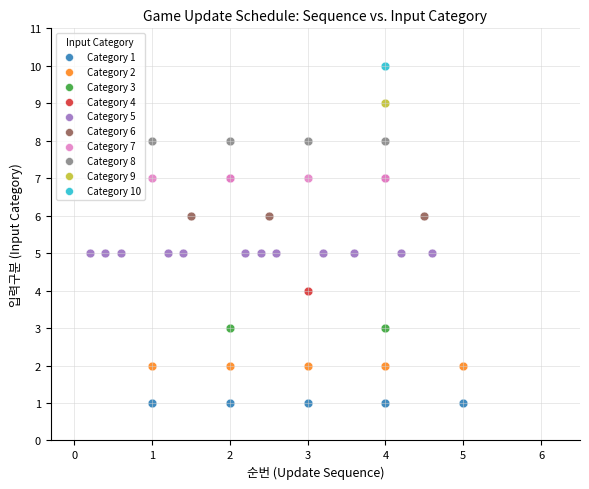

Which series reaches the maximum Y coordinate?

Category 10